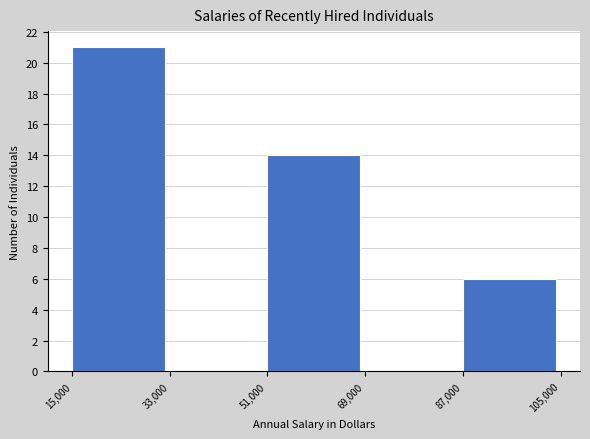

Over which range of the x-axis is the bar tallest?

15,000 to 33,000